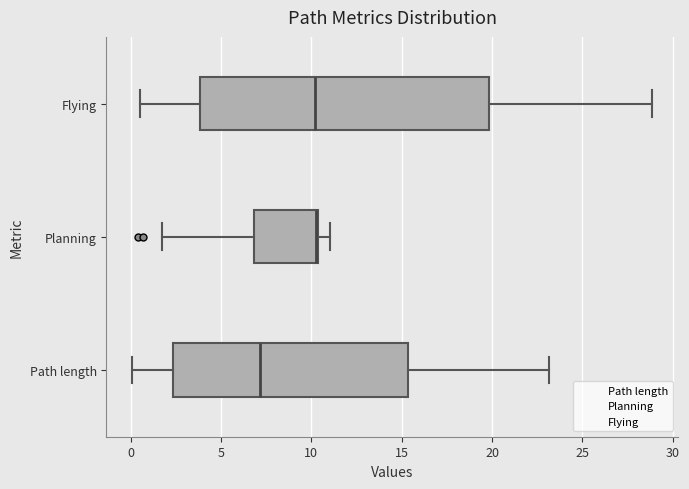

Comparing the boxes themselves (not the whiskers), which one is the widest?

Flying